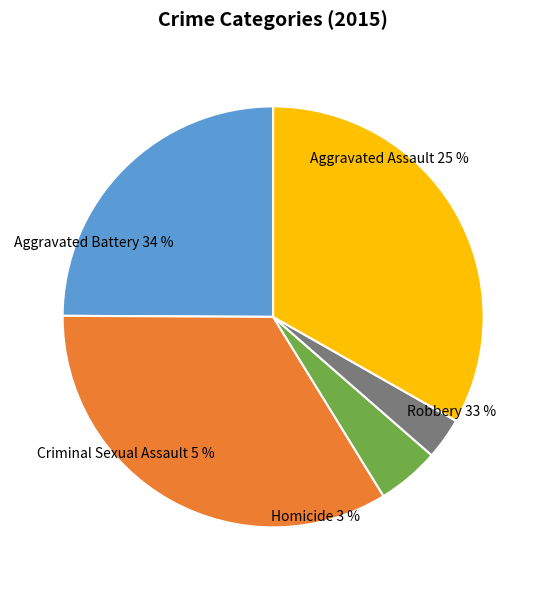

Which slice is the largest?

Aggravated Battery